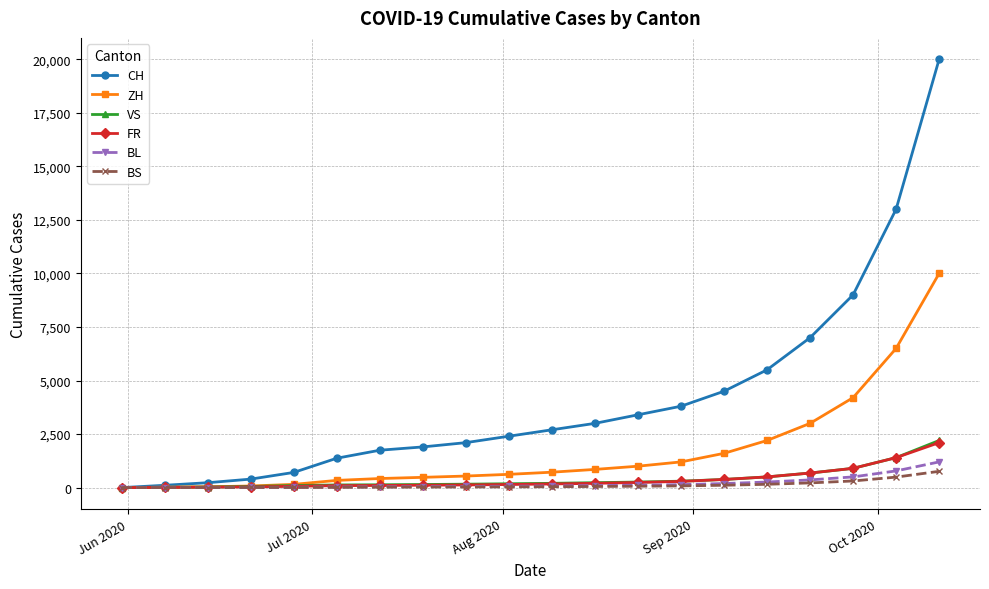

How many series are shown in this chart?

6